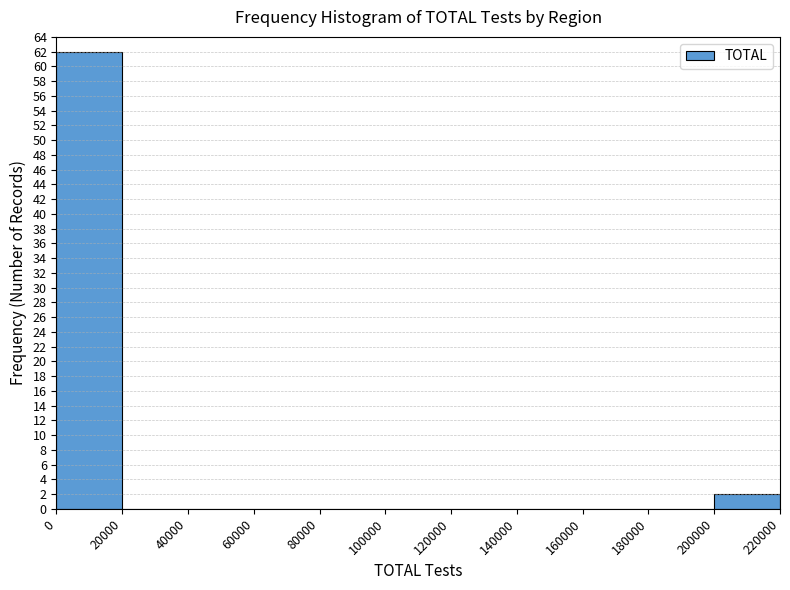

Which range on the x-axis has the tallest bar?

0 to 20000